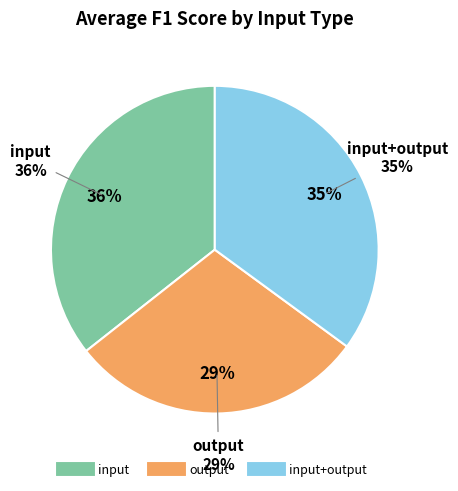

Is there a majority slice in this chart?

No